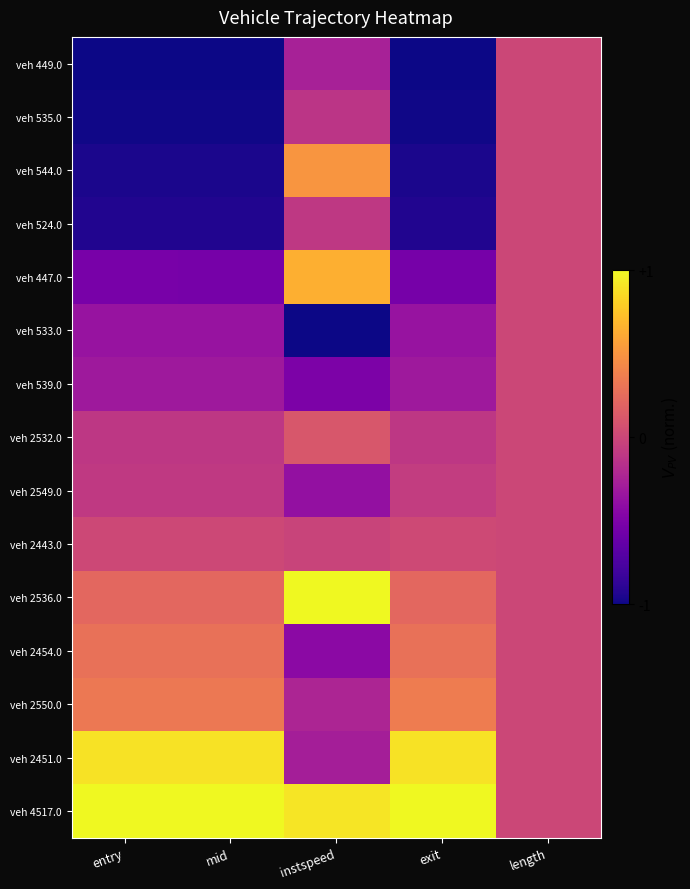

Which label corresponds to the largest value in the chart?

instspeed